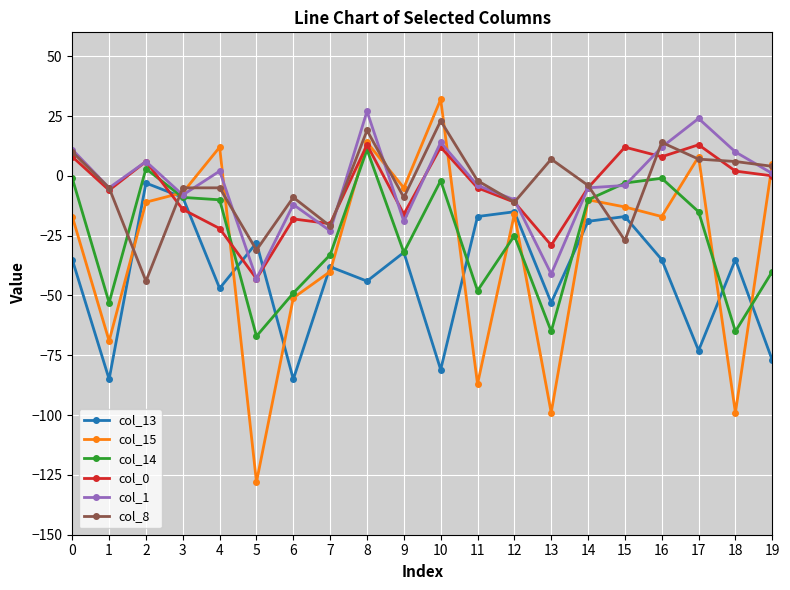

At which category does col_1 reach its first local peak?

2